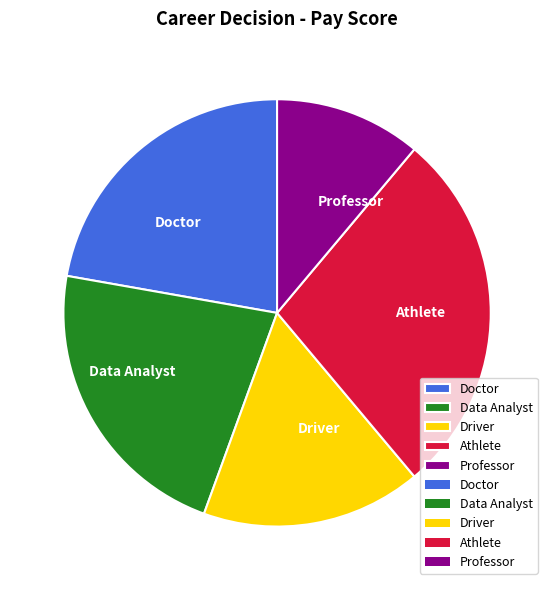

Is there a majority slice in this chart?

No